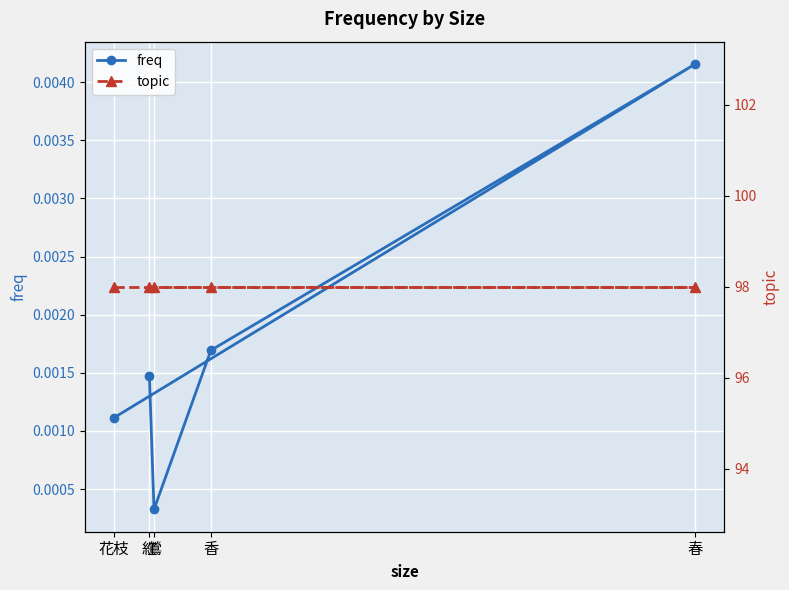

Reading left to right, transcribe all the data shown in this chart.

freq: 0.0	0.0	0.0	0.0	0.0
topic: 98.0	98.0	98.0	98.0	98.0